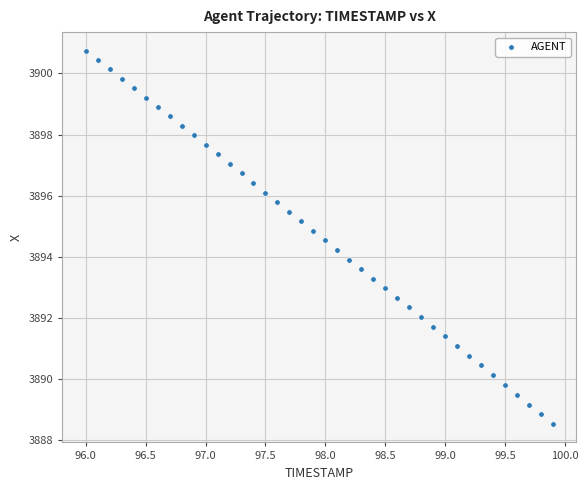

What is the range of Y values (max minus min)?

12.2